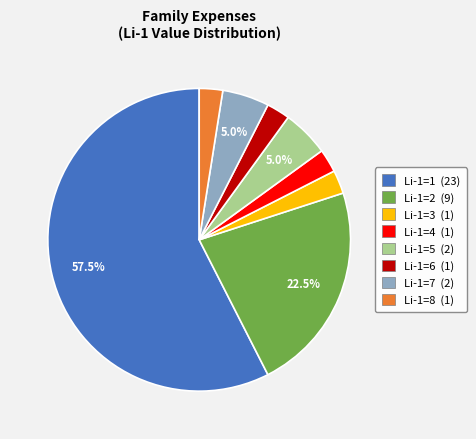

Which category has the biggest portion of the pie?

Li-1=1 (23)